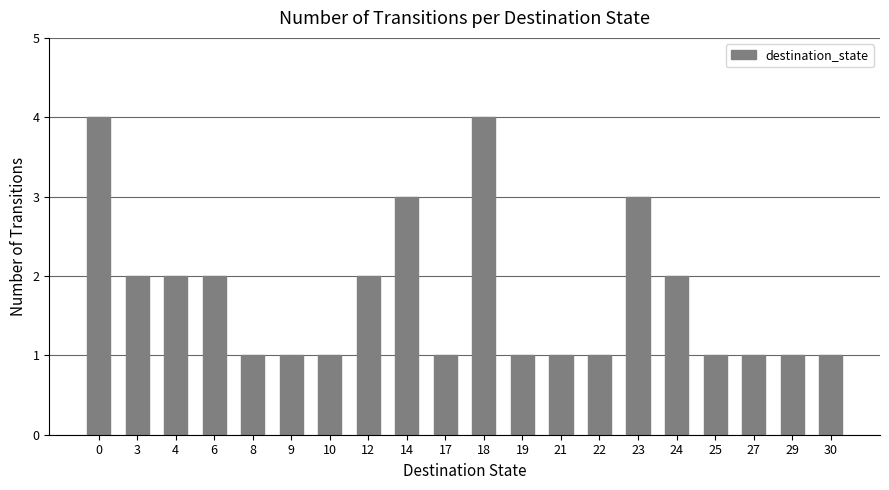

The chart shows a value of 1 at 6. True or false?

False